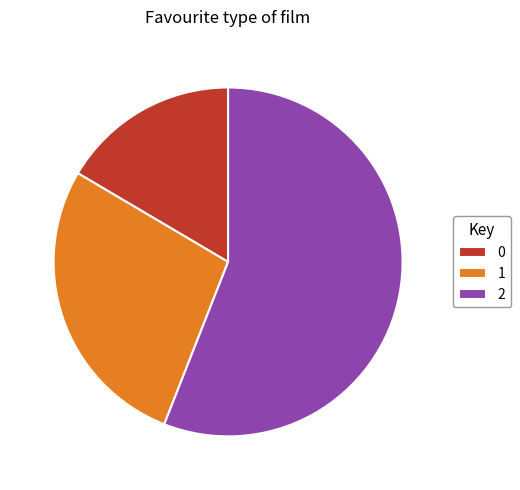

Is 2 the majority of the pie?

Yes